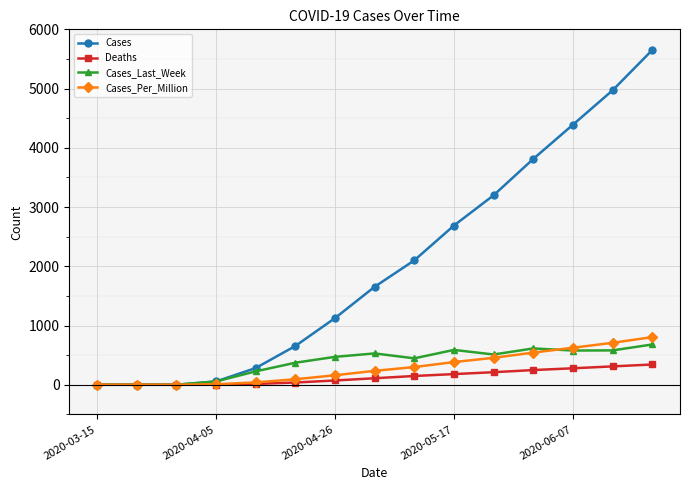

Which series has the largest range (max minus min)?

Cases